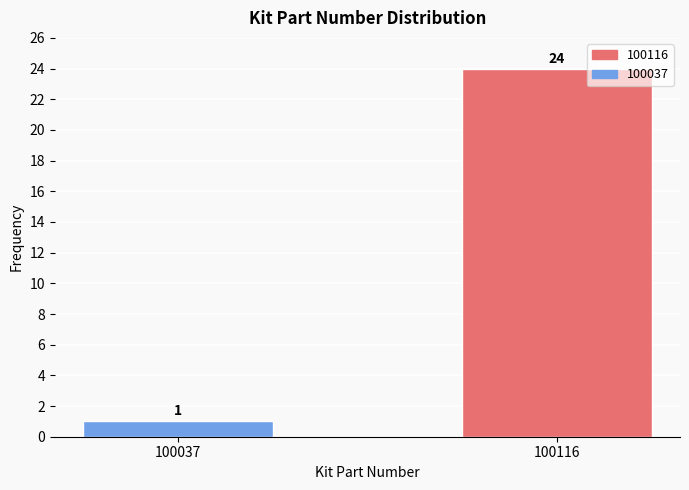

Reading left to right, what are all the values shown in this chart?

100037=1	100116=24